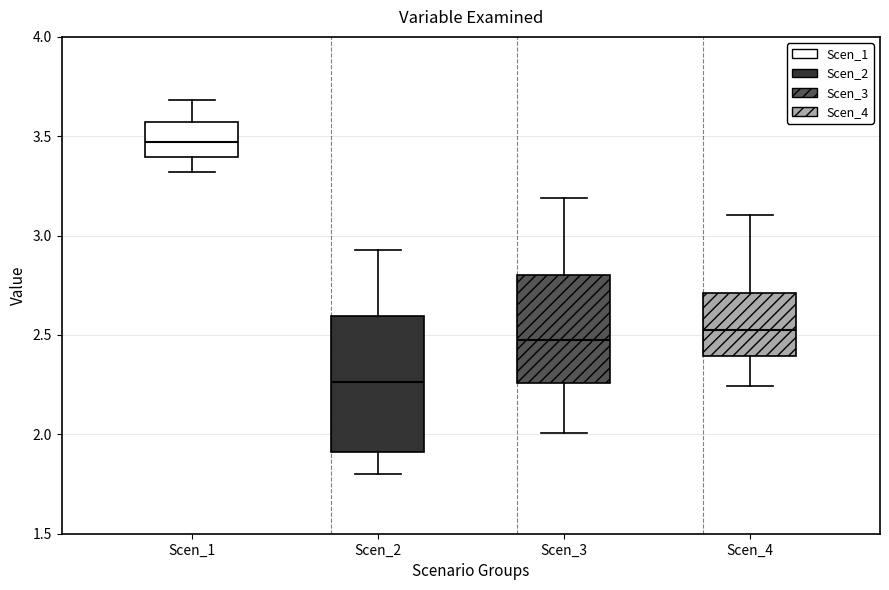

Where does the lower whisker of the box for Scen_4 end on the y-axis? The values are not printed on the chart, so give them approximately, as read against the axis.

2.25